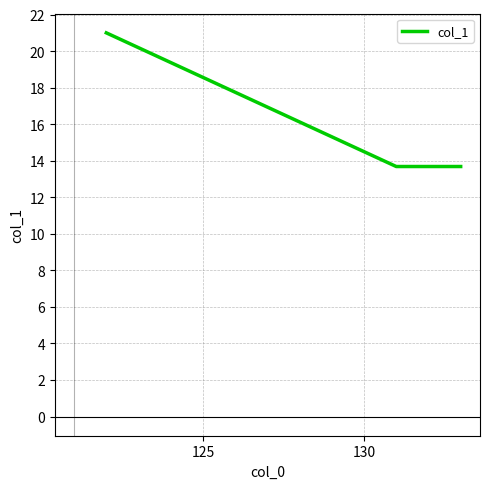

What is the difference between the maximum and minimum values?

7.3